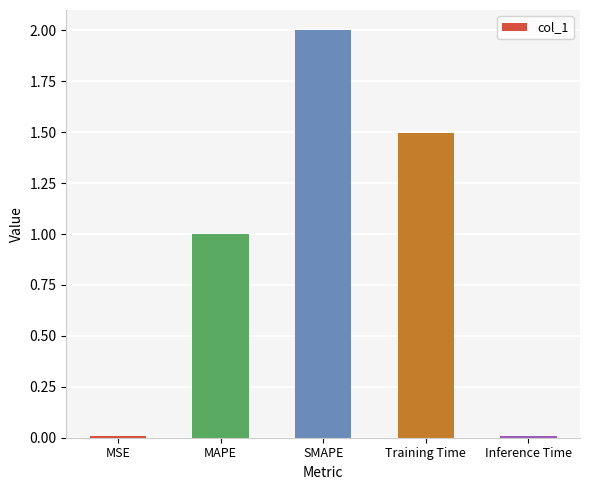

How many data points does each series have?

5